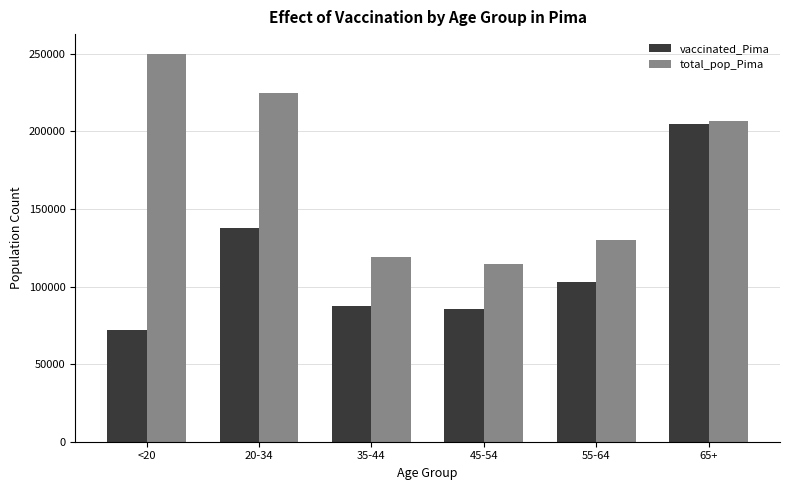

List the series in order of their overall mean, highest first.

total_pop_Pima, vaccinated_Pima